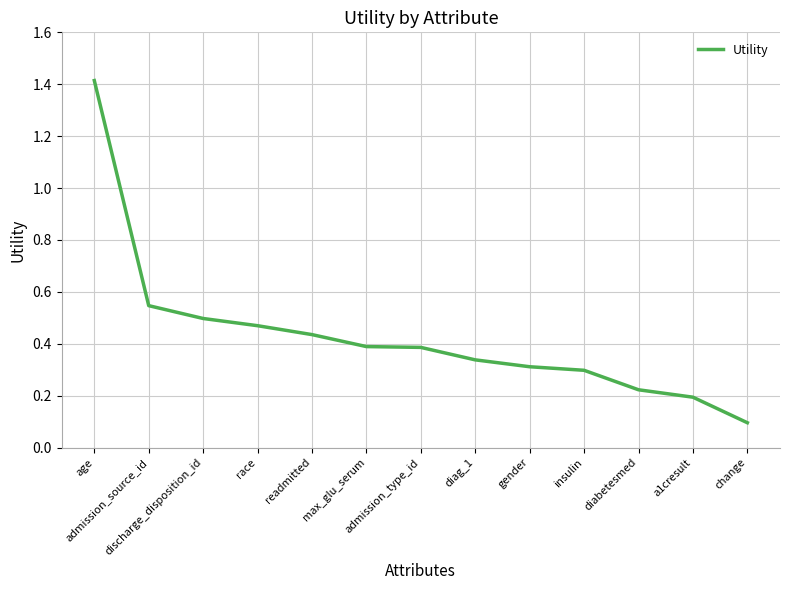

What is the greatest value displayed?

1.4